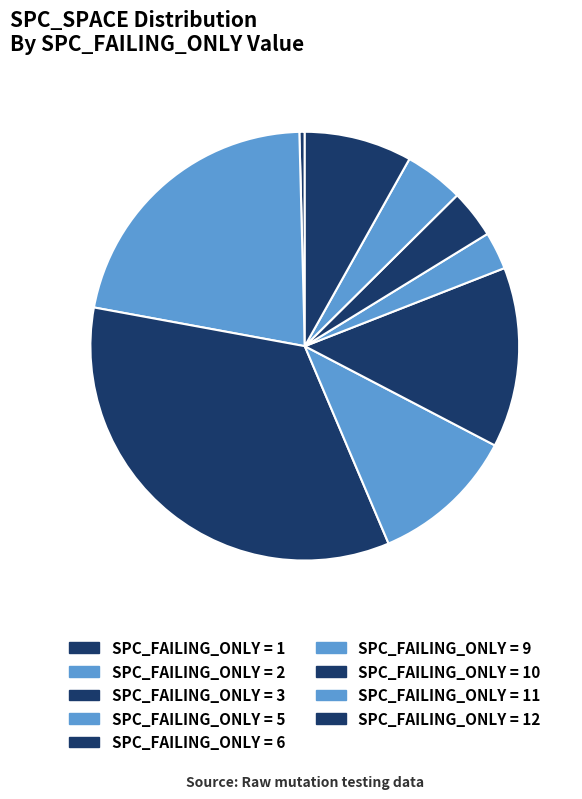

How many segments does this pie chart have?

9